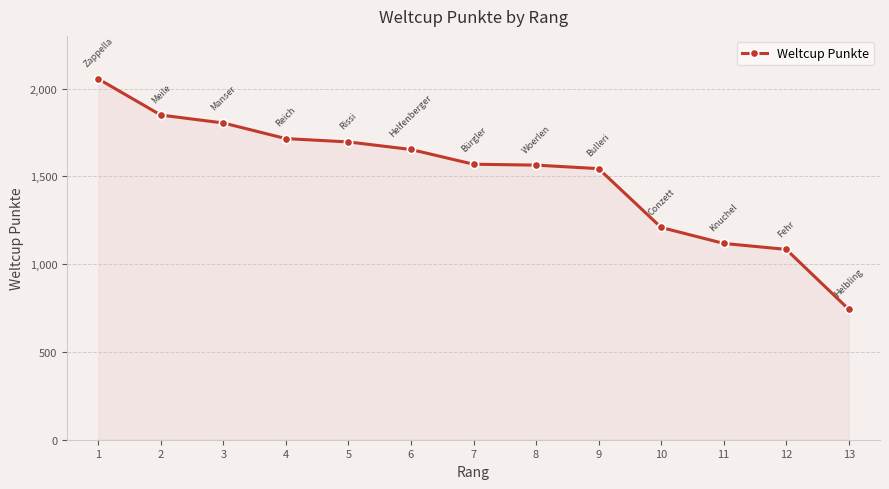

Which has a higher value, 1 or 13?

1